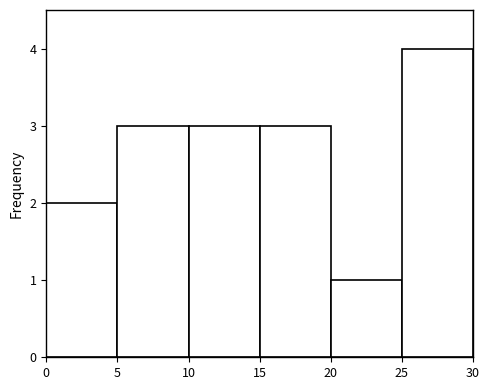

How tall is the bar that spans 20 to 25 on the x-axis? The values are not printed on the chart, so give them approximately, as read against the axis.

1